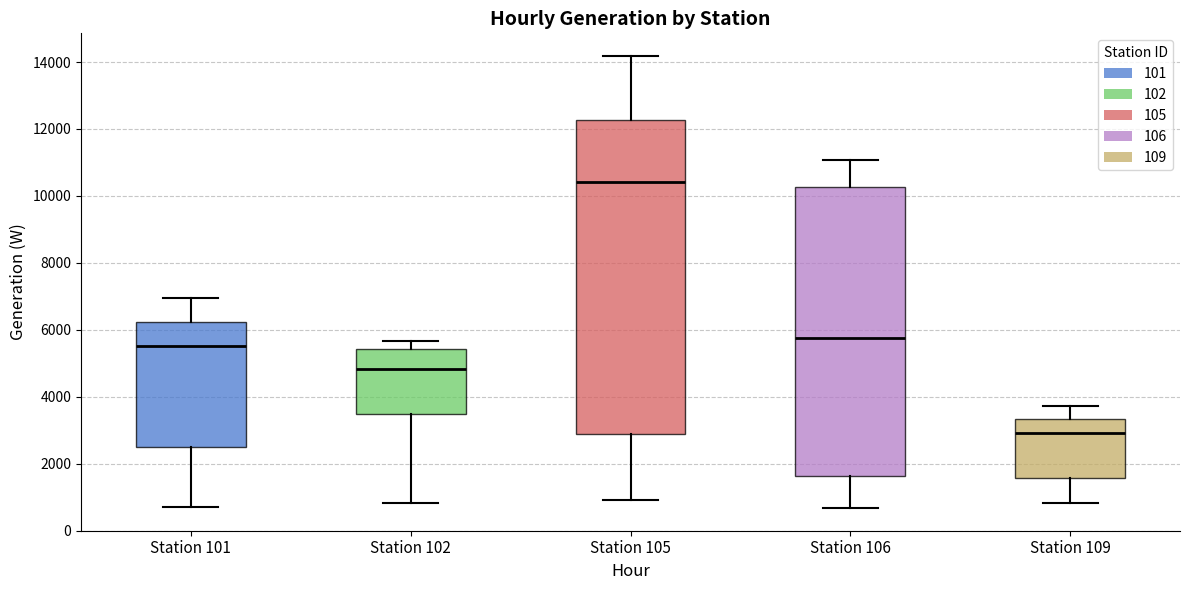

Where is the lower edge of the box for Station 105 on the y-axis? The values are not printed on the chart, so give them approximately, as read against the axis.

3000